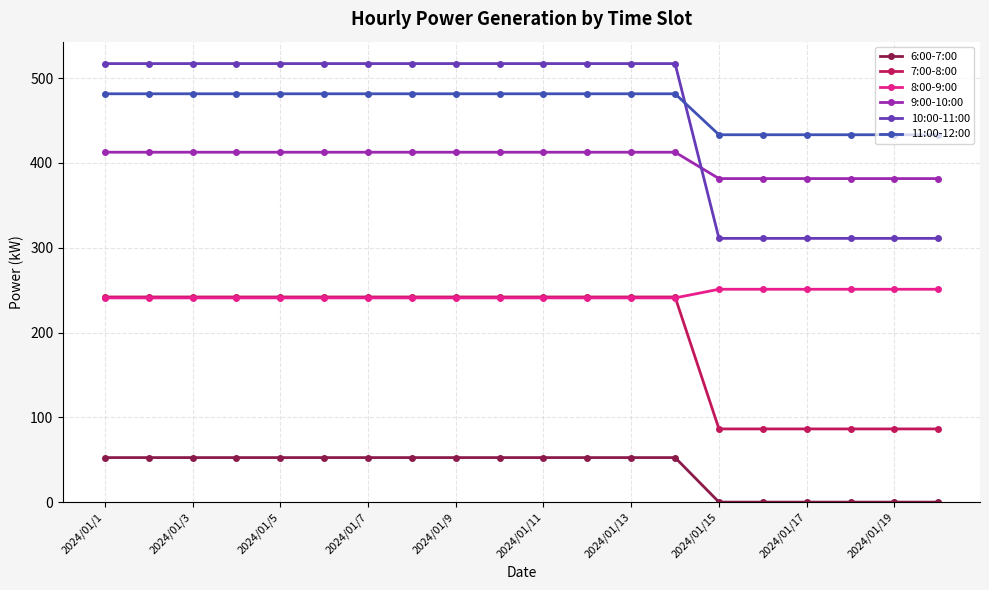

Which series has the widest spread of values?

10:00-11:00